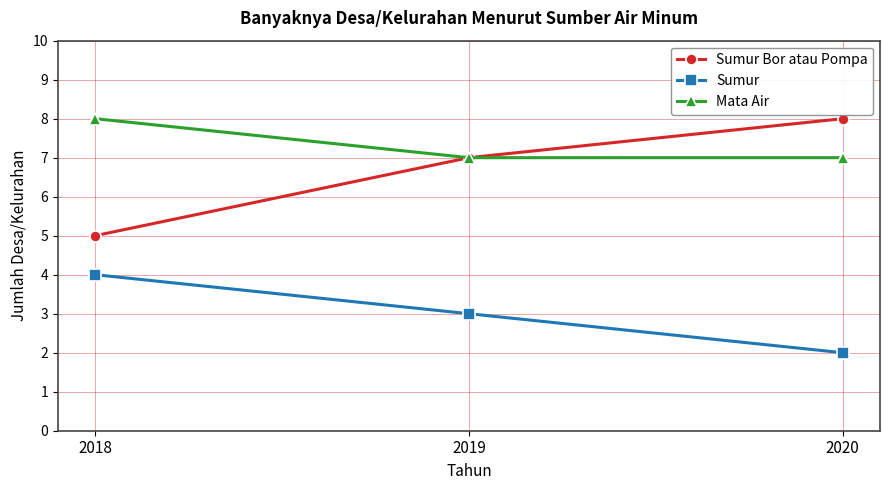

Reading left to right, extract all data points from this chart.

Sumur Bor atau Pompa: 2018=5	2019=7	2020=8
Sumur: 2018=4	2019=3	2020=2
Mata Air: 2018=8	2019=7	2020=7